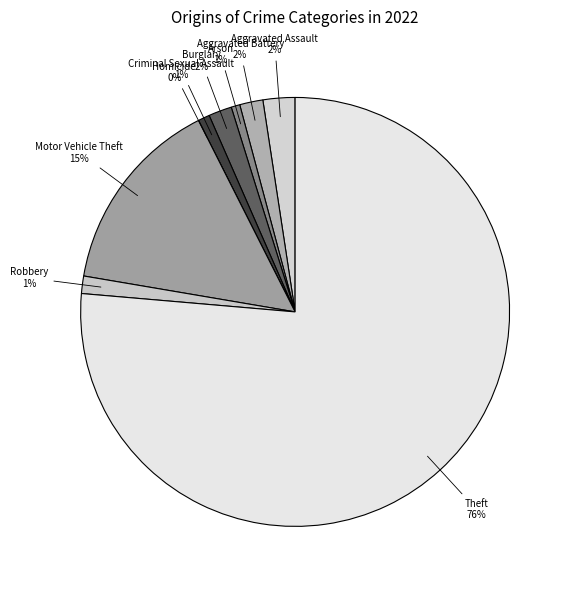

True or false: Arson accounts for 1% of the total.

True